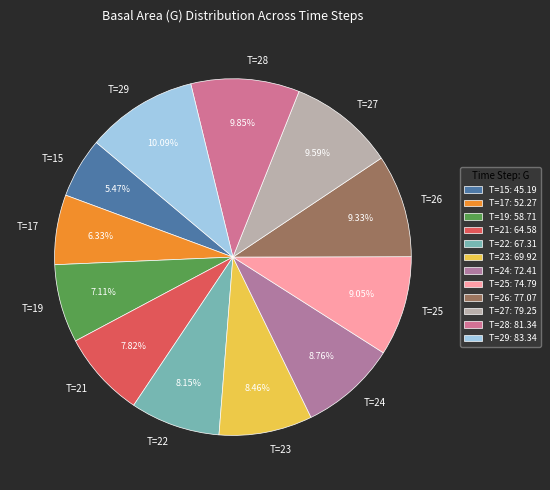

Approximately how many times larger is the value at T=26 compared to T=25?

1.0